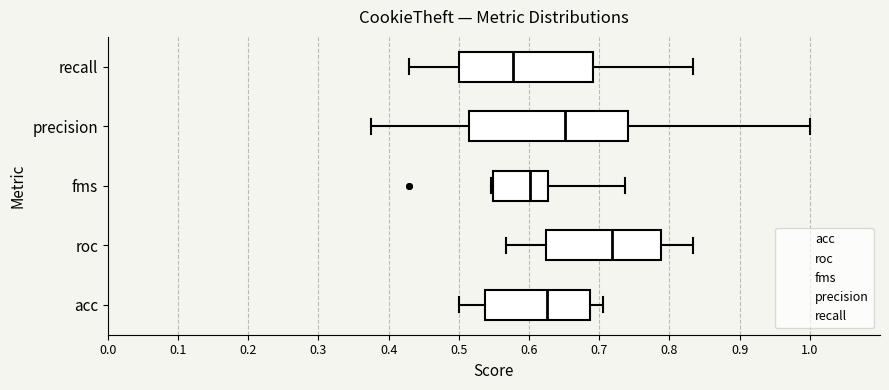

Reading bottom to top, read every box against the x-axis: the position of its median line, the range the box covers, and the ends of its whiskers. The values are not printed on the chart, so give them approximately, as read against the axis.

acc: median 0.63, box 0.54 to 0.69, whiskers 0.50 to 0.71
roc: median 0.72, box 0.62 to 0.79, whiskers 0.57 to 0.83
fms: median 0.60, box 0.55 to 0.63, whiskers 0.55 to 0.74
precision: median 0.65, box 0.51 to 0.74, whiskers 0.38 to 1.00
recall: median 0.58, box 0.50 to 0.69, whiskers 0.43 to 0.83